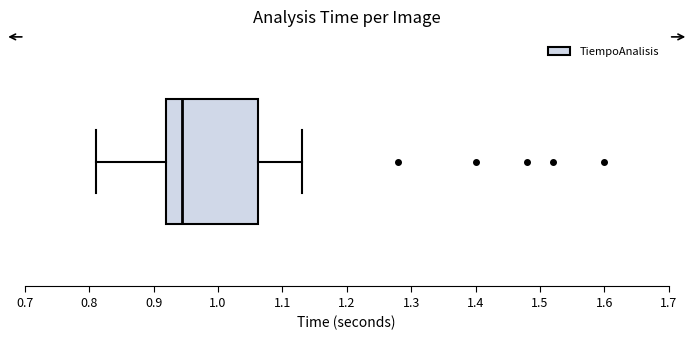

Where does the median line of the box sit on the x-axis? The values are not printed on the chart, so give them approximately, as read against the axis.

0.95